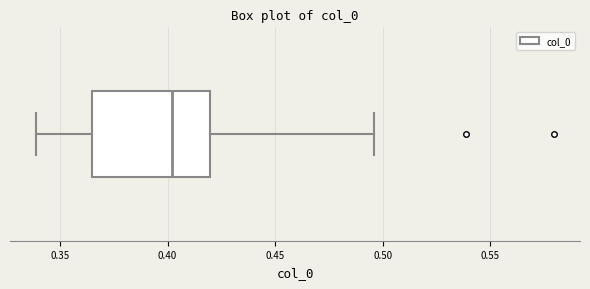

Transcribe this box plot: give where the median line is, the range the box spans, and where the two whiskers end, as read against the x-axis. The values are not printed on the chart, so give them approximately, as read against the axis.

median 0.400, box 0.365 to 0.420, whiskers 0.340 to 0.495